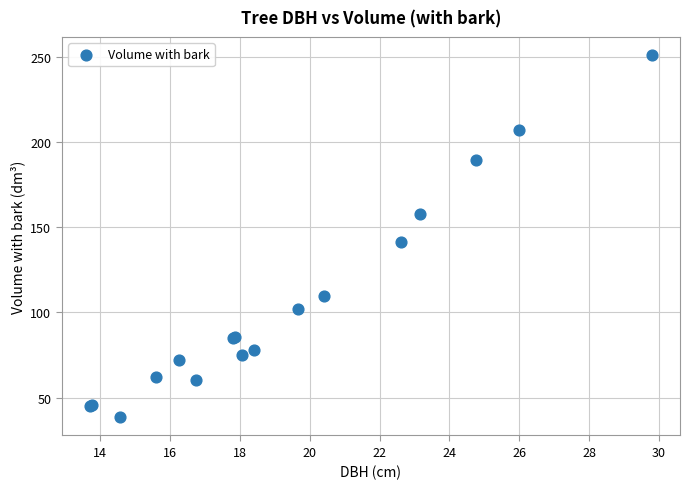

What Y value in the scatter plot is closest to 144?

141.5